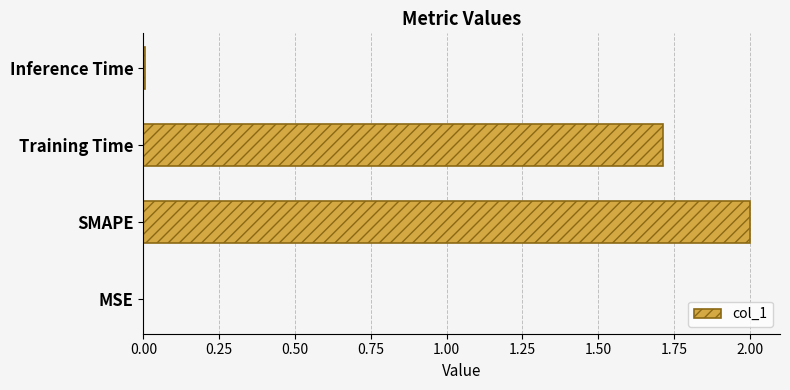

What is the average value?

0.9